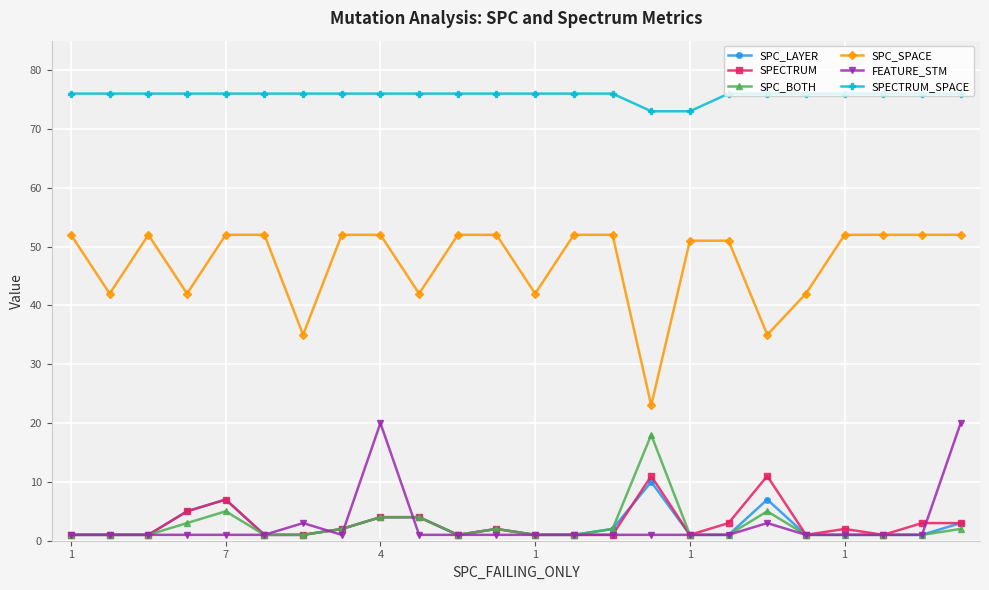

How many series are shown in this chart?

6